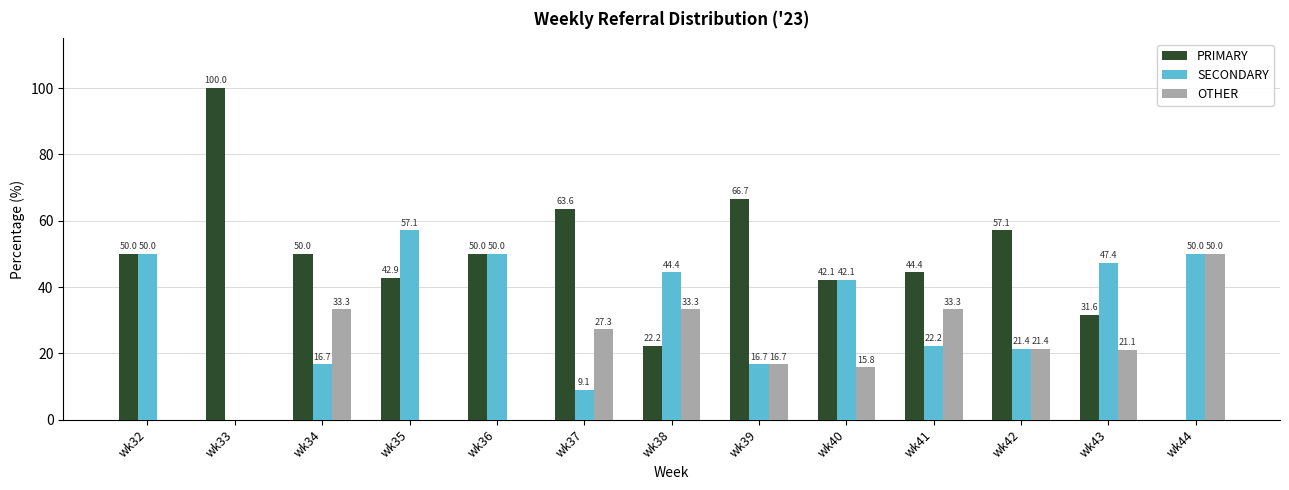

How many groups of bars are there?

13